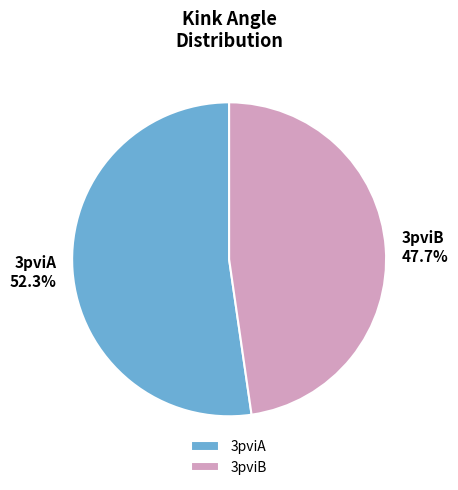

Is it true that 3pviA is 52% of the pie?

True